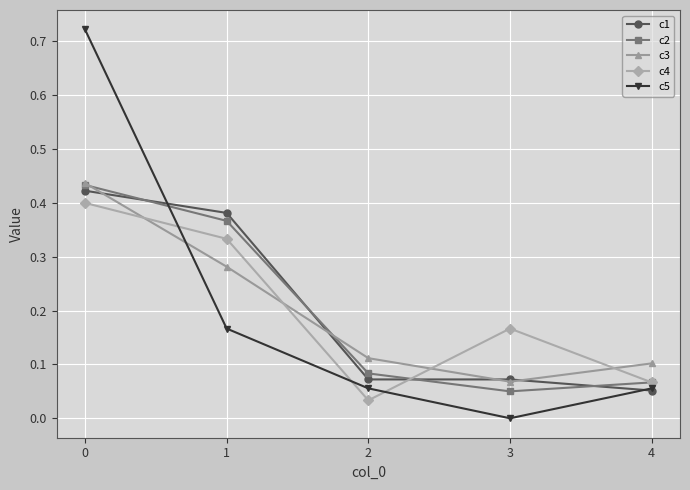

Is the value of c5 at 0 greater than the value of c1 at 4?

Yes